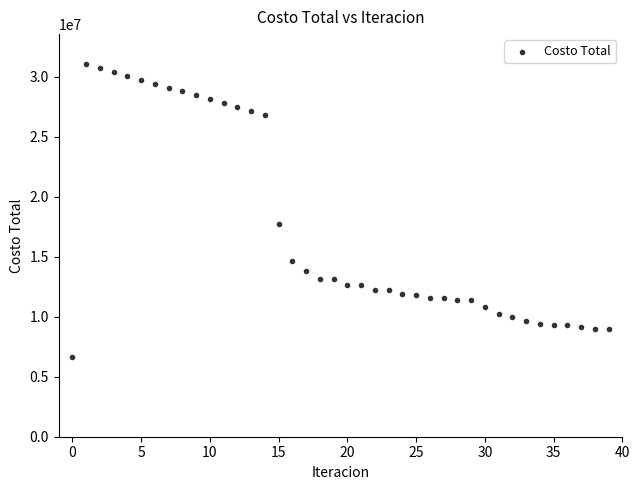

What Y value in the scatter plot is closest to 18826260?

17722033.9